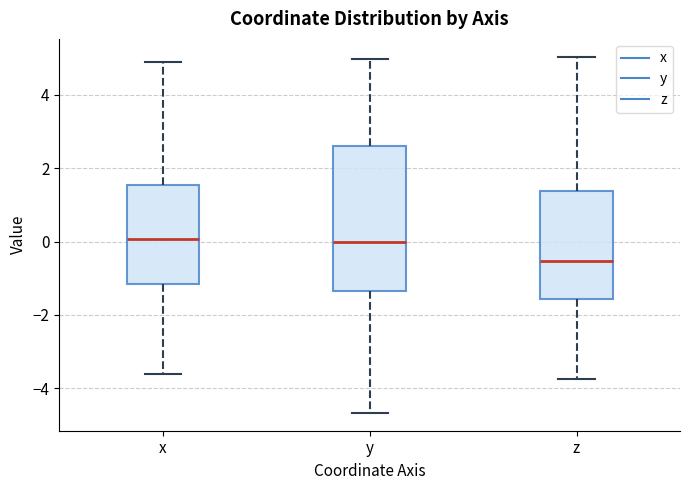

Reading left to right, read every box against the y-axis: the position of its median line, the range the box covers, and the ends of its whiskers. The values are not printed on the chart, so give them approximately, as read against the axis.

x: median 0.0, box -1.2 to 1.6, whiskers -3.6 to 4.8
y: median 0.0, box -1.4 to 2.6, whiskers -4.6 to 5.0
z: median -0.6, box -1.6 to 1.4, whiskers -3.8 to 5.0